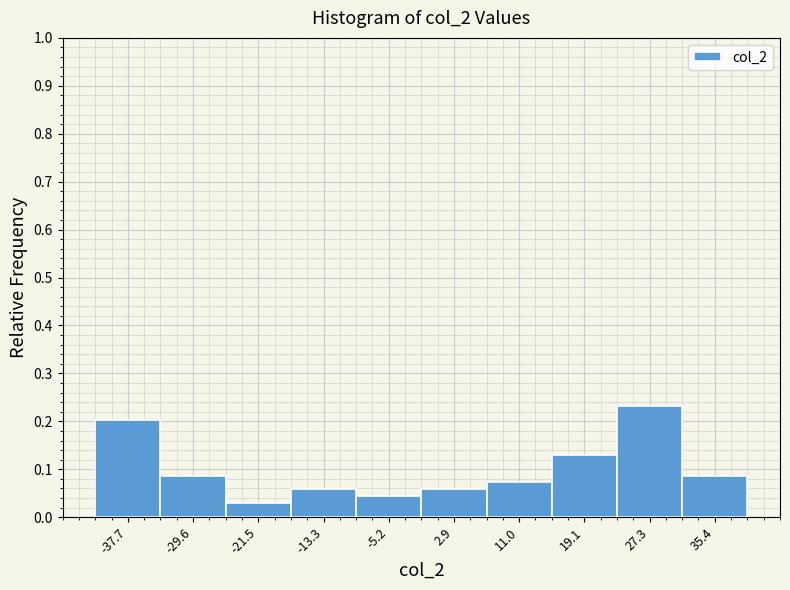

Reading left to right, list every bar in this chart as the range it spans on the x-axis followed by its height. Neither the bar edges nor the heights are printed on the chart, so give them approximately, as read against the axes.

-42 to -34: 0.20
-34 to -26: 0.09
-26 to -17: 0.03
-17 to -9: 0.06
-9 to -1: 0.04
-1 to 7: 0.06
7 to 15: 0.07
15 to 23: 0.13
23 to 31: 0.23
31 to 39: 0.09